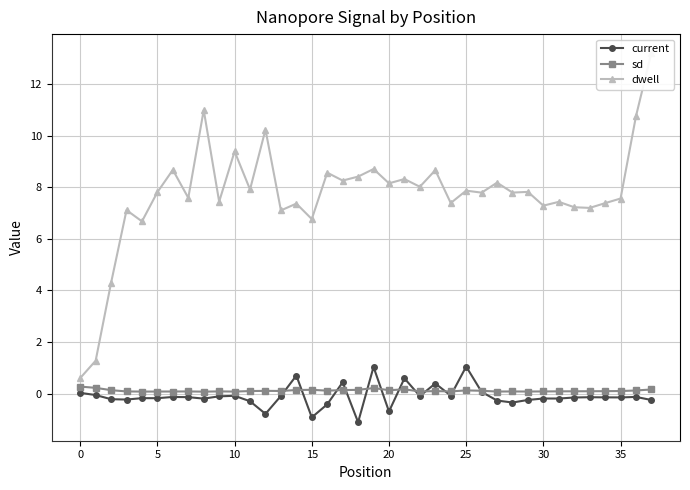

At 29, list the series in order from smallest to largest.

current, sd, dwell